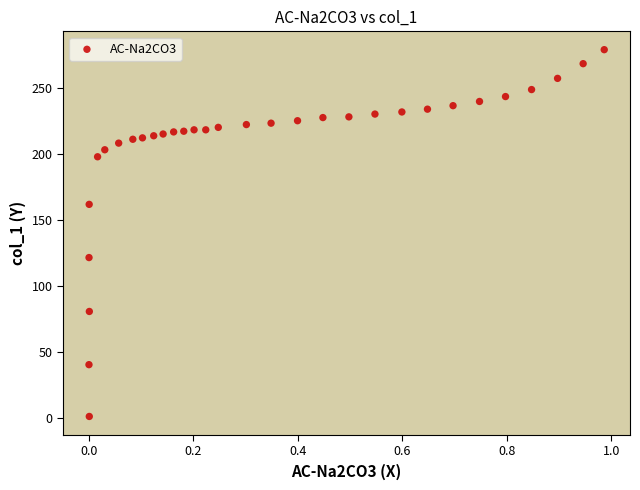

What is the range of X values (max minus min)?

1.0